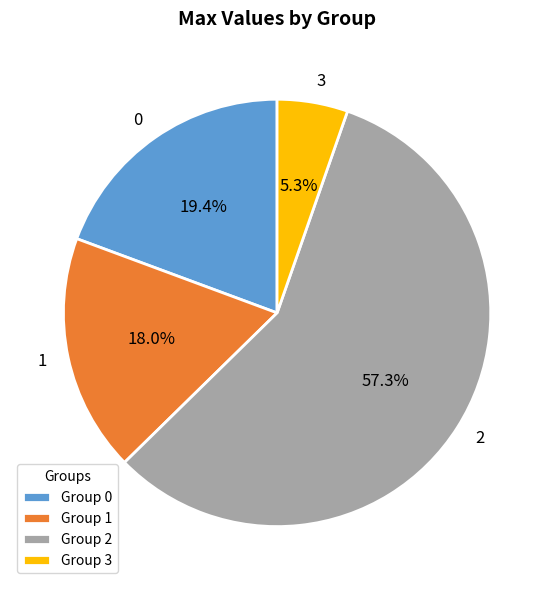

Count the number of slices in the pie.

4